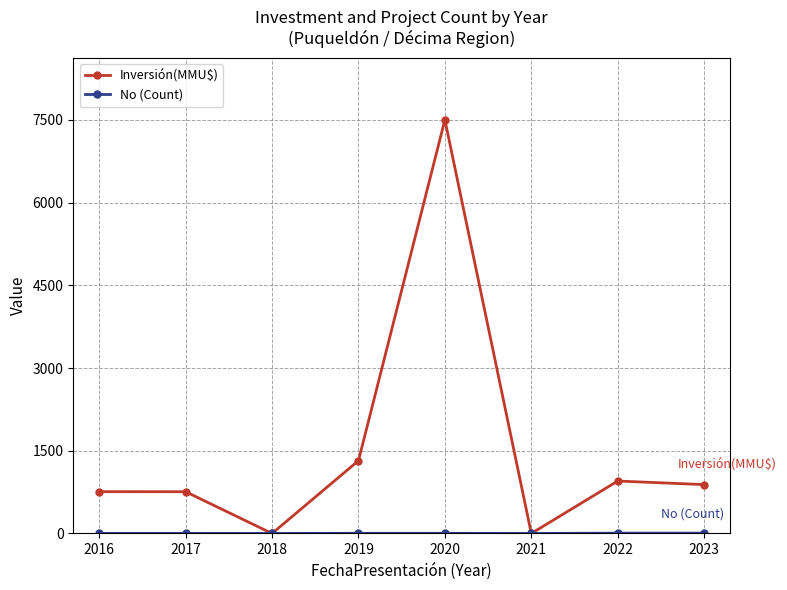

Which label corresponds to the largest value in the chart?

2020